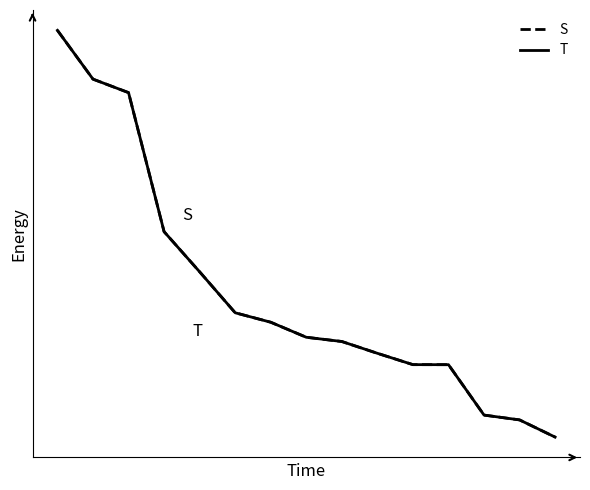

Is this an area chart (filled region under the line)?

No